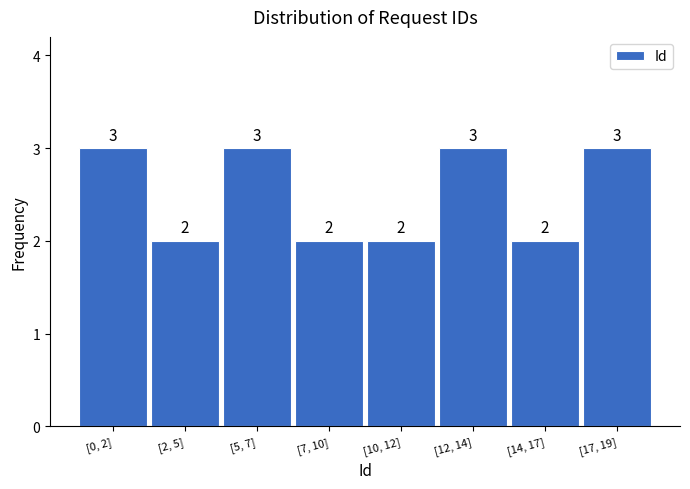

Reading left to right, transcribe all the data shown in this chart.

3	2	3	2	2	3	2	3